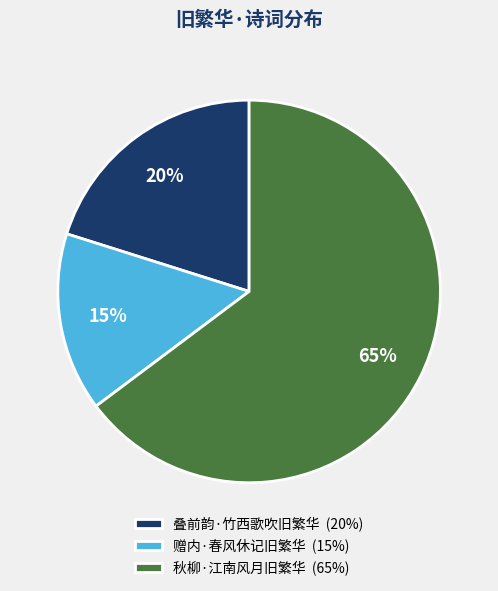

Is the sum of 赠内·春风休记旧繁华 and 叠前韵·竹西歌吹旧繁华 greater than half?

No